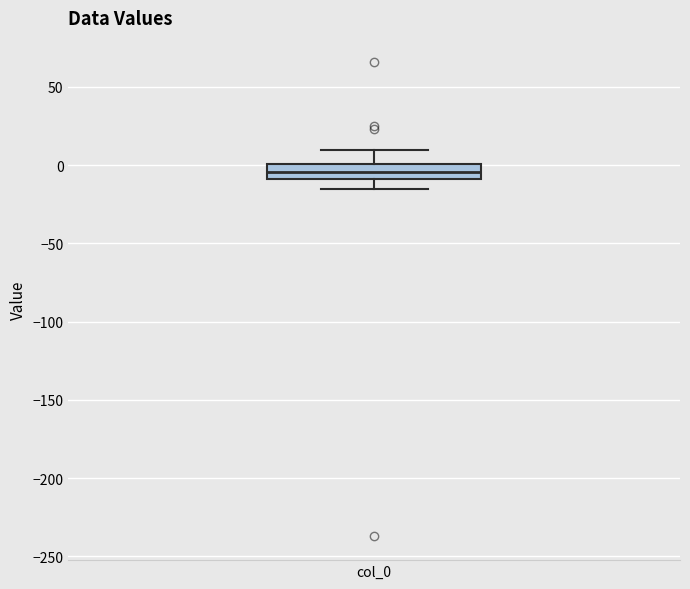

Transcribe this box plot: give where the median line is, the range the box spans, and where the two whiskers end, as read against the y-axis. The values are not printed on the chart, so give them approximately, as read against the axis.

median -5, box -10 to 0, whiskers -15 to 10